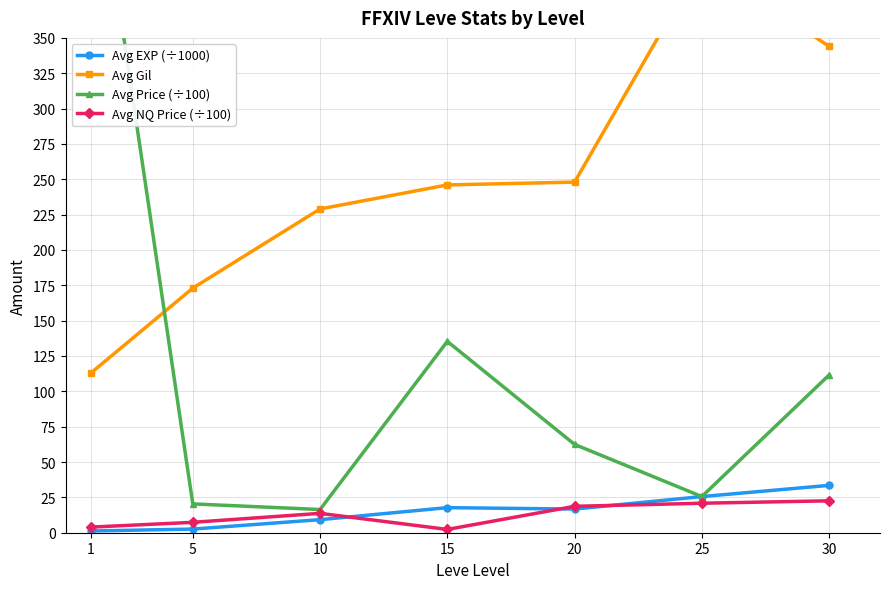

True or false: Avg NQ Price (÷100) and Avg Gil cross at least once.

False